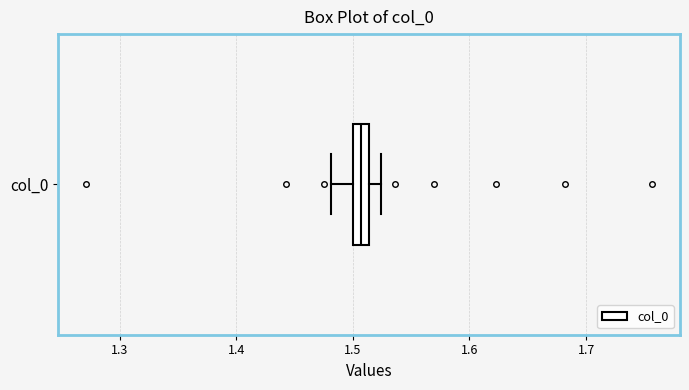

Where does the right whisker of the box for col_0 end on the x-axis? The values are not printed on the chart, so give them approximately, as read against the axis.

1.52